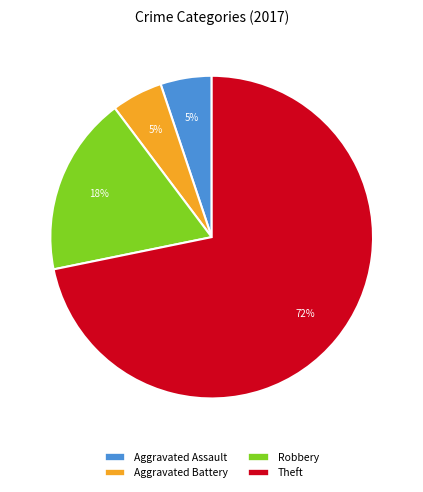

Is it true that Aggravated Assault is 5% of the pie?

True